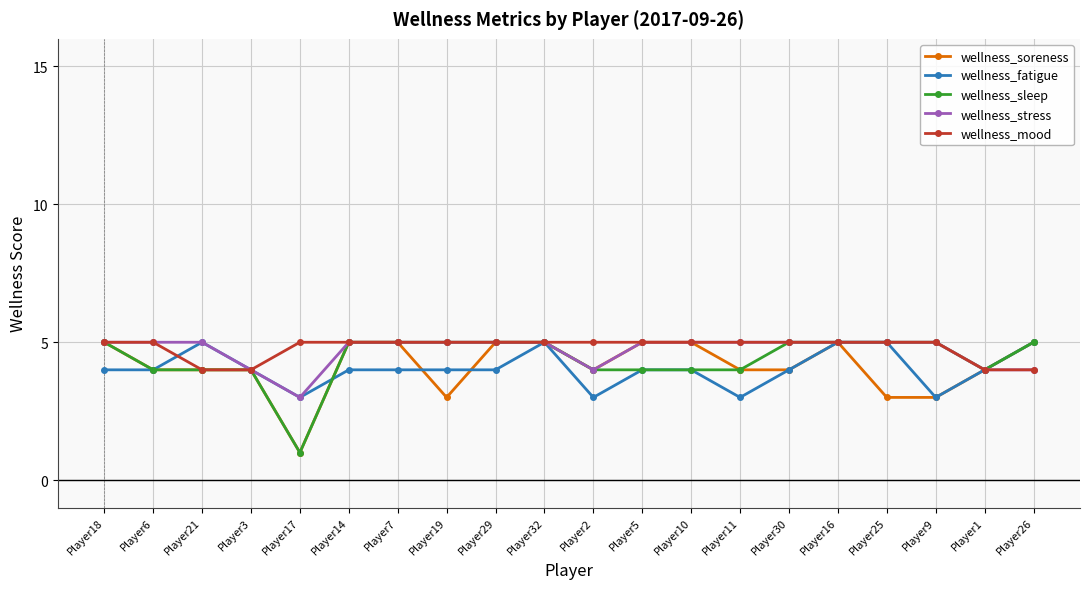

What is the minimum value for wellness_soreness?

1